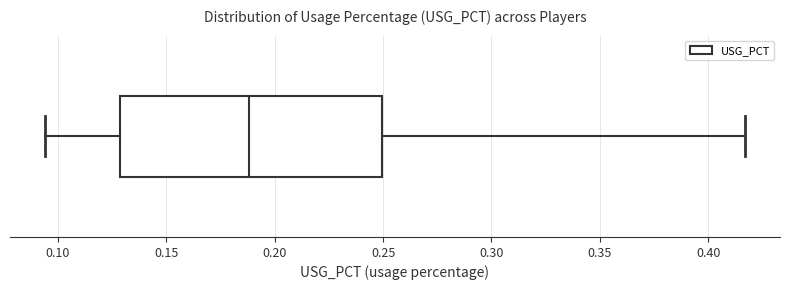

Transcribe this box plot: give where the median line is, the range the box spans, and where the two whiskers end, as read against the x-axis. The values are not printed on the chart, so give them approximately, as read against the axis.

median 0.190, box 0.130 to 0.250, whiskers 0.095 to 0.415